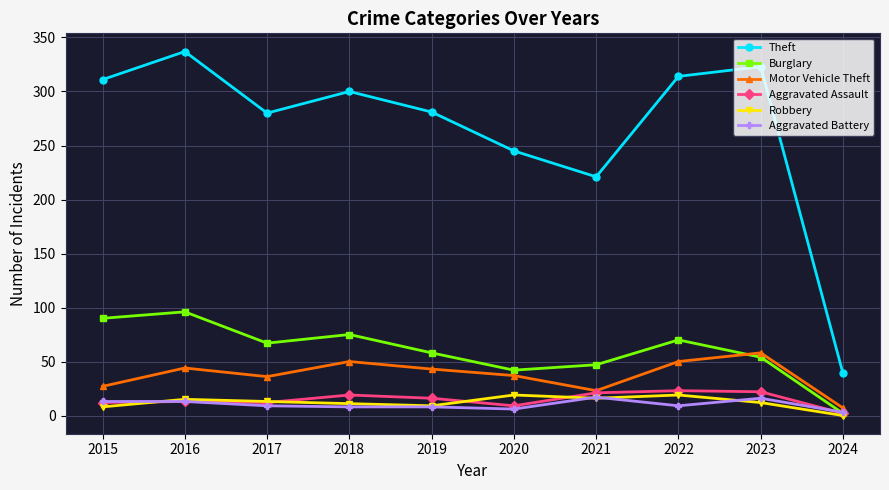

In Burglary, how many points are higher than both neighbors (excluding endpoints)?

3